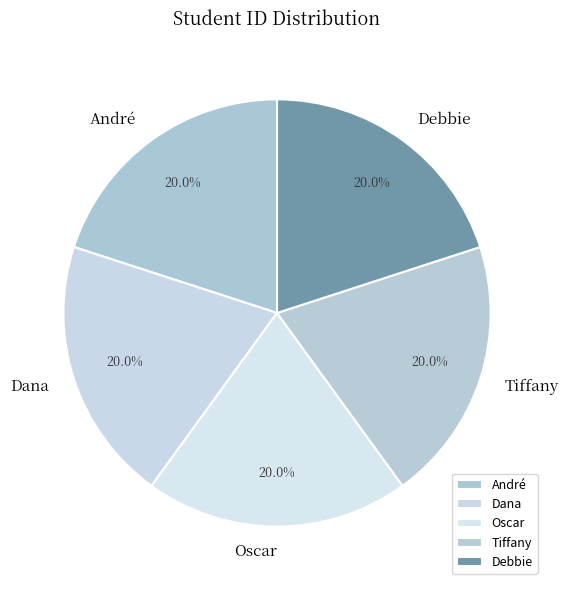

Does any single category account for the majority?

No